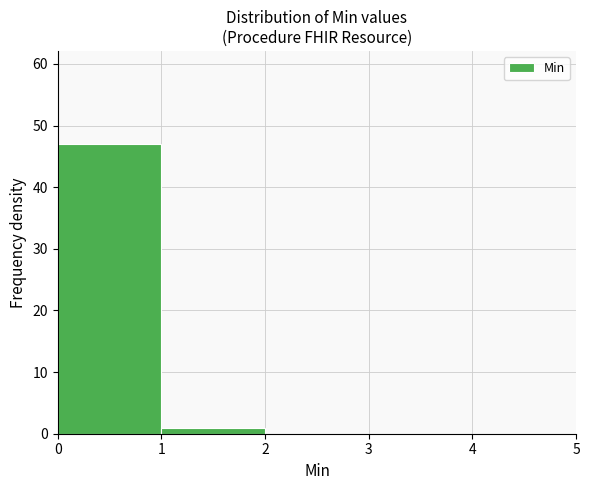

Reading left to right, transcribe this chart: for each bar, give the range it covers on the x-axis and its height. The values are not printed on the chart, so give them approximately, as read against the axis.

0 to 1: 47
1 to 2: 1
2 to 3: 0
3 to 4: 0
4 to 5: 0